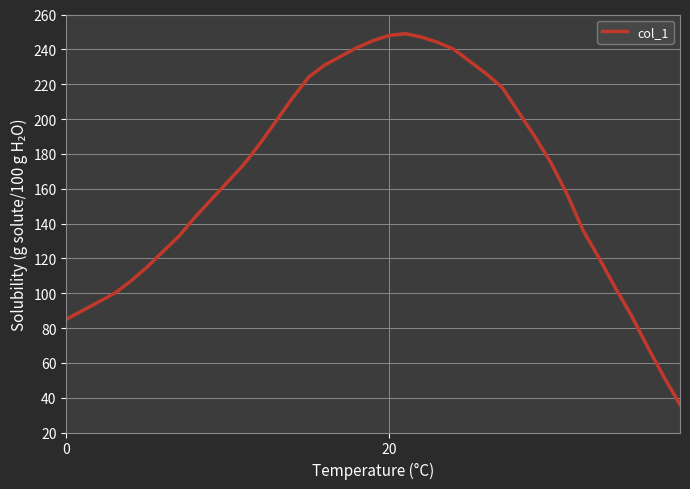

What is the difference between the maximum and minimum values?

213